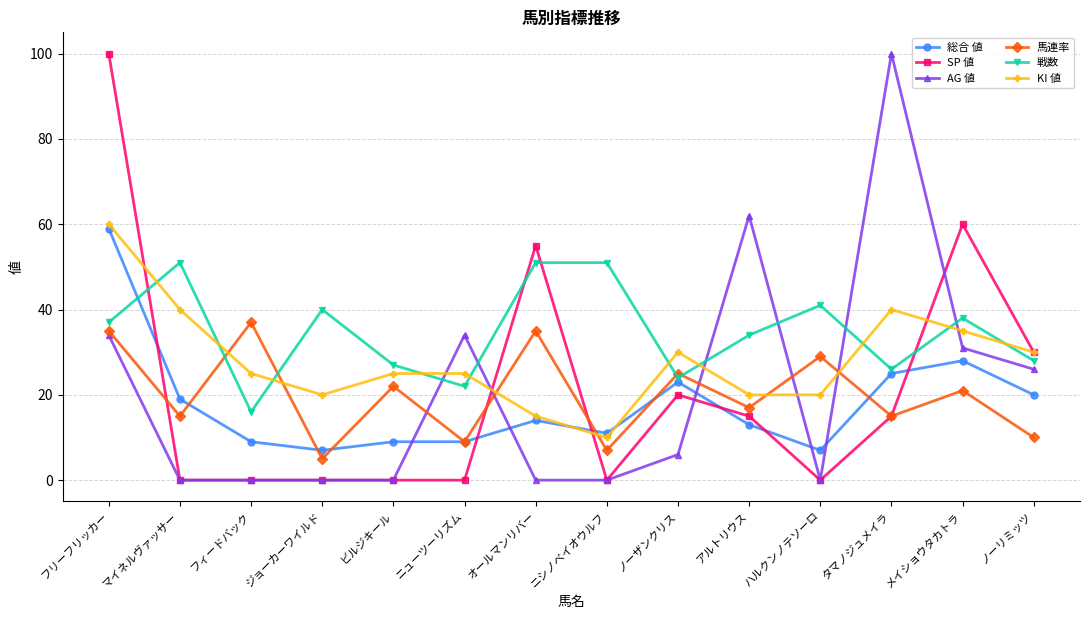

What is the difference between the highest and lowest values at ハルクンノテソーロ?

41